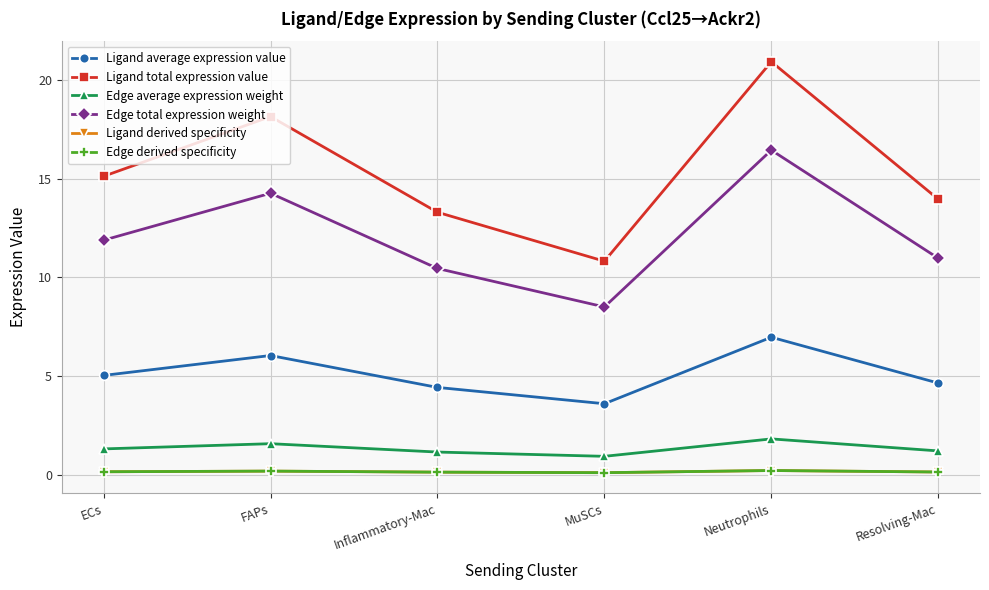

Reading left to right, list all the values displayed in this chart.

Ligand average expression value: ECs=5.0	FAPs=6.0	Inflammatory-Mac=4.4	MuSCs=3.6	Neutrophils=7.0	Resolving-Mac=4.7
Ligand total expression value: ECs=15.1	FAPs=18.1	Inflammatory-Mac=13.3	MuSCs=10.8	Neutrophils=20.9	Resolving-Mac=14.0
Edge average expression weight: ECs=1.3	FAPs=1.6	Inflammatory-Mac=1.2	MuSCs=0.9	Neutrophils=1.8	Resolving-Mac=1.2
Edge total expression weight: ECs=11.9	FAPs=14.3	Inflammatory-Mac=10.5	MuSCs=8.5	Neutrophils=16.4	Resolving-Mac=11.0
Ligand derived specificity: ECs=0.2	FAPs=0.2	Inflammatory-Mac=0.1	MuSCs=0.1	Neutrophils=0.2	Resolving-Mac=0.2
Edge derived specificity: ECs=0.2	FAPs=0.2	Inflammatory-Mac=0.1	MuSCs=0.1	Neutrophils=0.2	Resolving-Mac=0.2